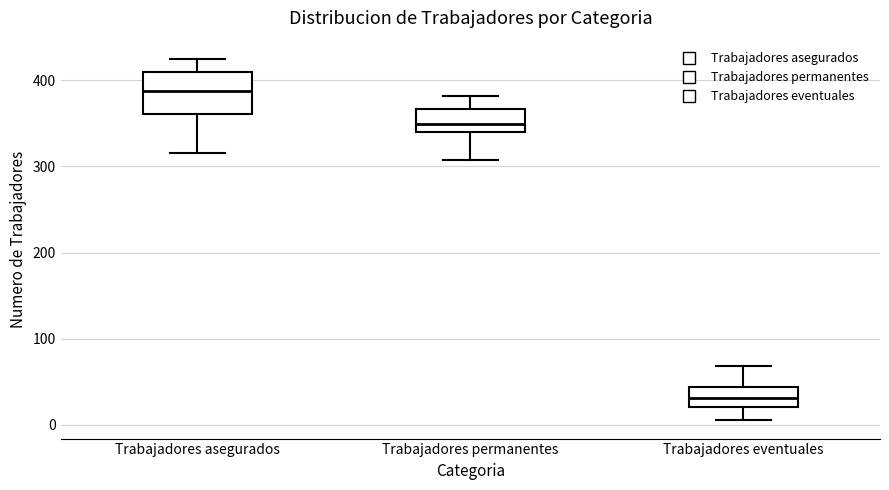

Which box's median line is the lowest?

Trabajadores eventuales